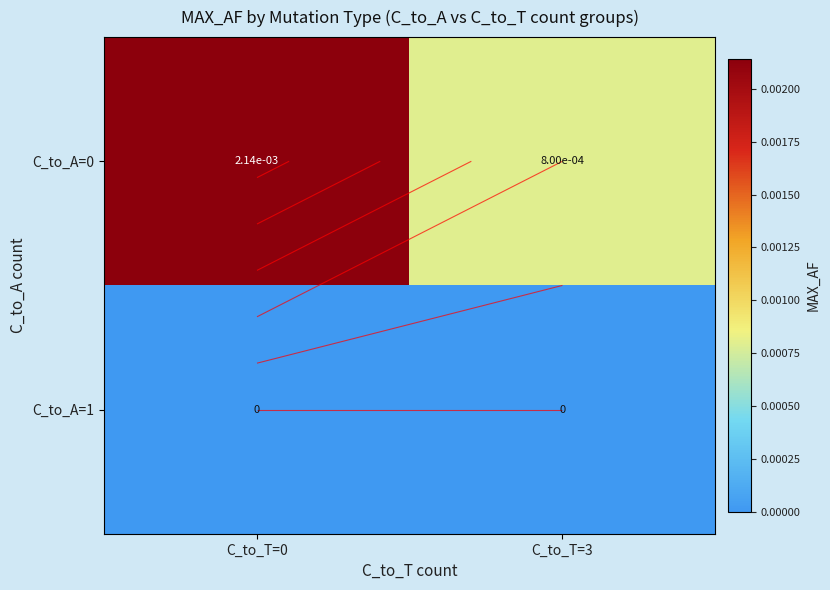

At which category is the sum across all series the highest?

C_to_T=0